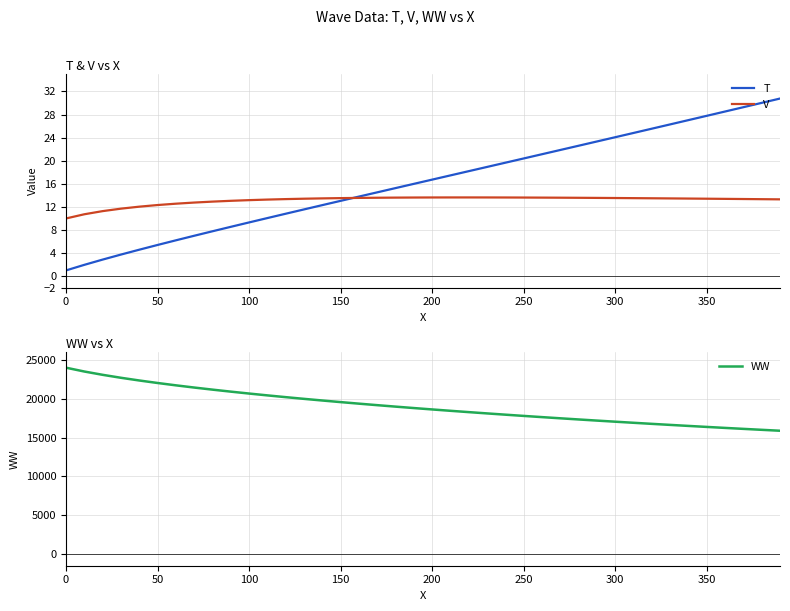

True or false: V has a value of 13.6 at 250.

True